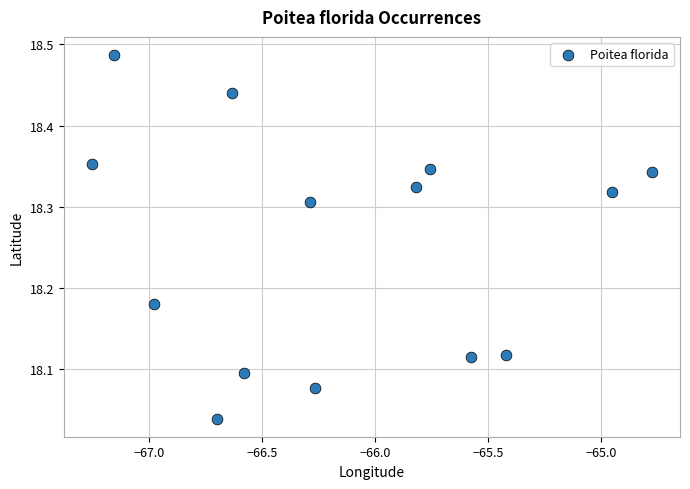

What is the range of X values (max minus min)?

2.5